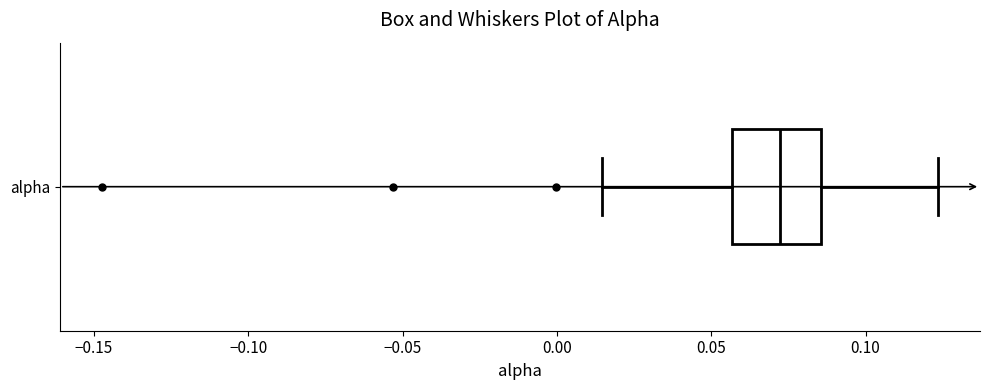

Where is the left edge of the box for alpha on the x-axis? The values are not printed on the chart, so give them approximately, as read against the axis.

0.055